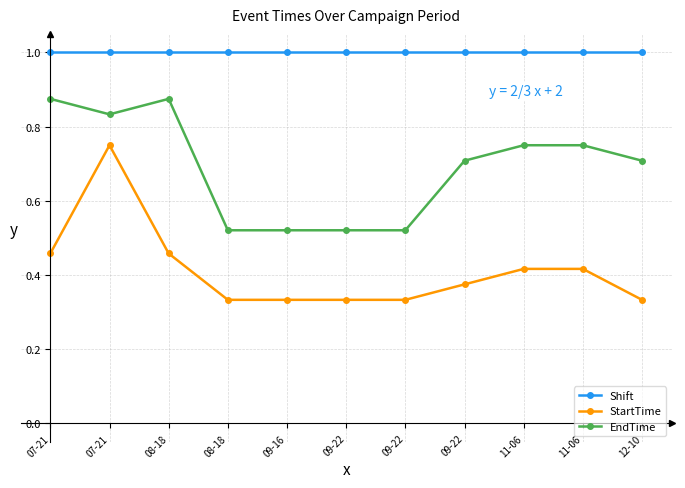

How many distinct data groups are displayed?

3